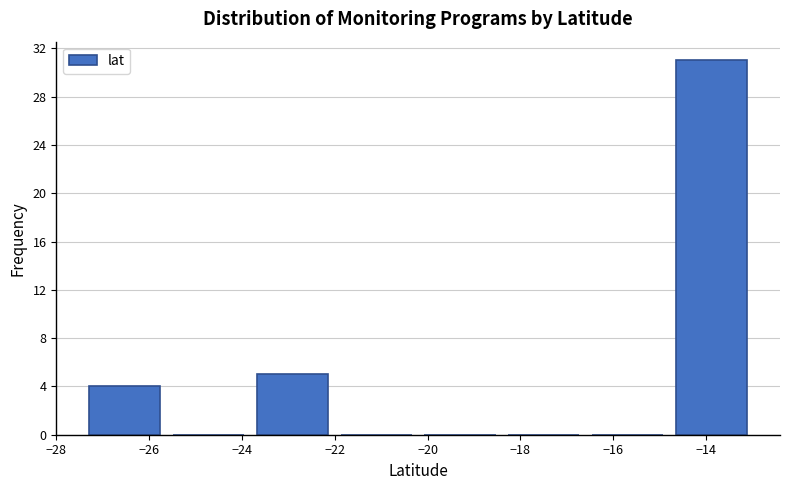

Reading left to right, list every bar in this chart as the range it spans on the x-axis followed by its height. Neither the bar edges nor the heights are printed on the chart, so give them approximately, as read against the axes.

-27.2 to -25.4: 4
-25.4 to -23.6: 0
-23.6 to -21.8: 5
-21.8 to -20.0: 0
-20.0 to -18.2: 0
-18.2 to -16.4: 0
-16.4 to -14.6: 0
-14.6 to -12.8: 31